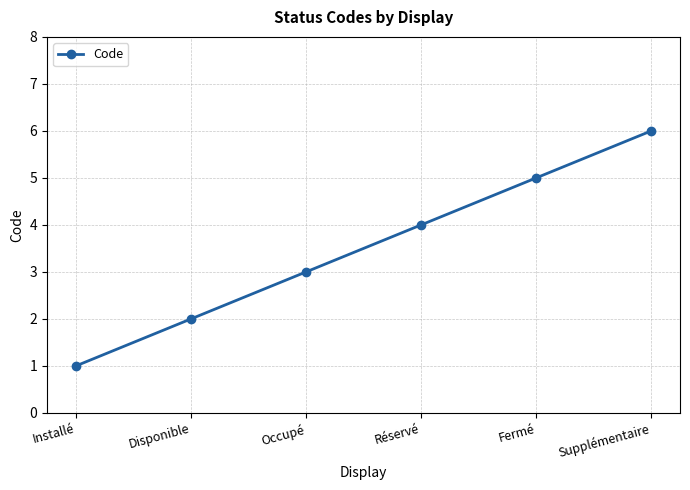

What is the label of the 5th point from the right?

Disponible